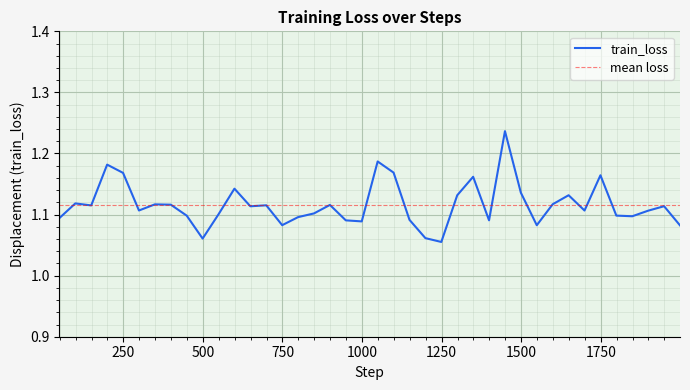

How many points are lower than both their immediate neighbors (excluding endpoints)?

11